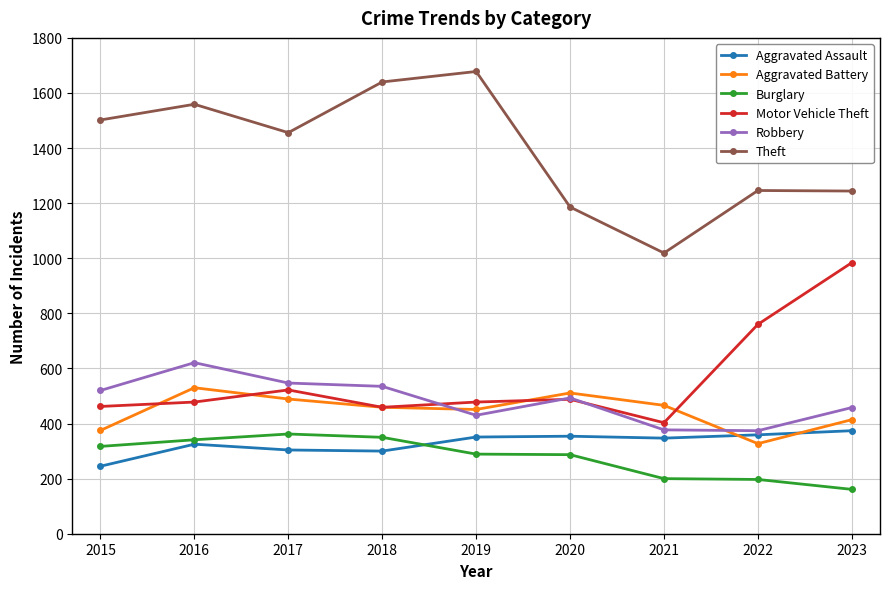

At 2021, list the series in order from largest to smallest.

Theft, Aggravated Battery, Motor Vehicle Theft, Robbery, Aggravated Assault, Burglary